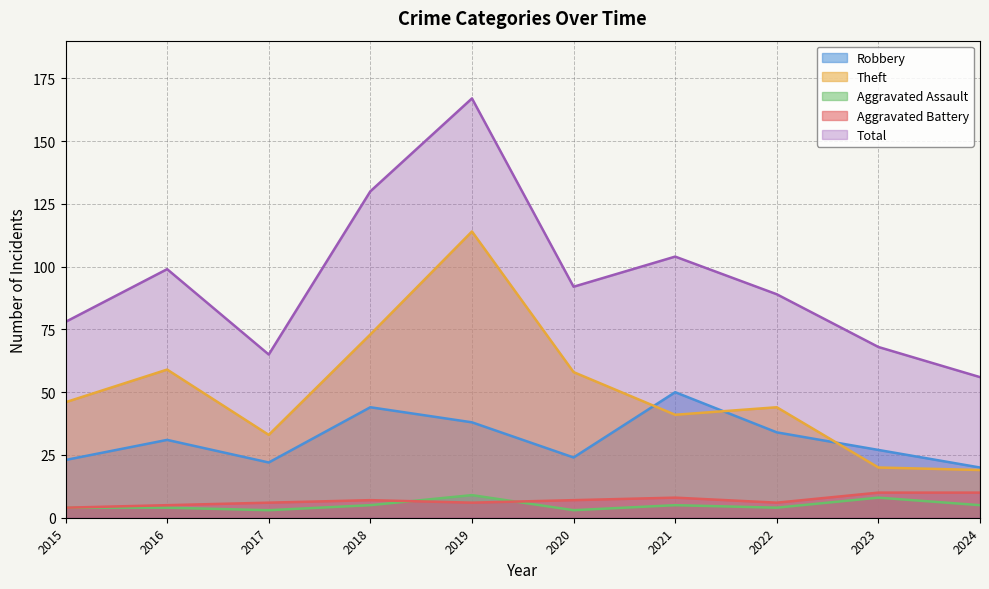

Reading right to left, transcribe all the data shown in this chart.

Robbery: 20	27	34	50	24	38	44	22	31	23
Theft: 19	20	44	41	58	114	73	33	59	46
Aggravated Assault: 5	8	4	5	3	9	5	3	4	4
Aggravated Battery: 10	10	6	8	7	6	7	6	5	4
Total: 56	68	89	104	92	167	130	65	99	78